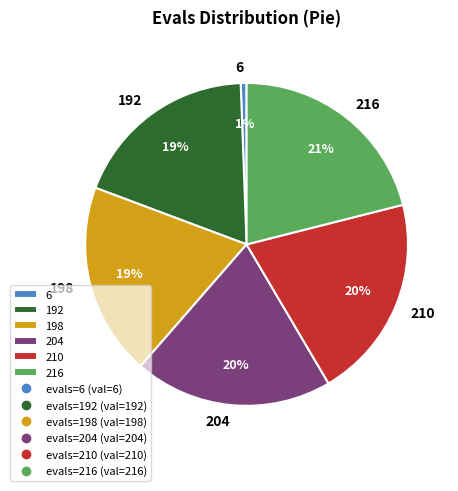

Do 210 and 192 together represent more than half of the pie?

No